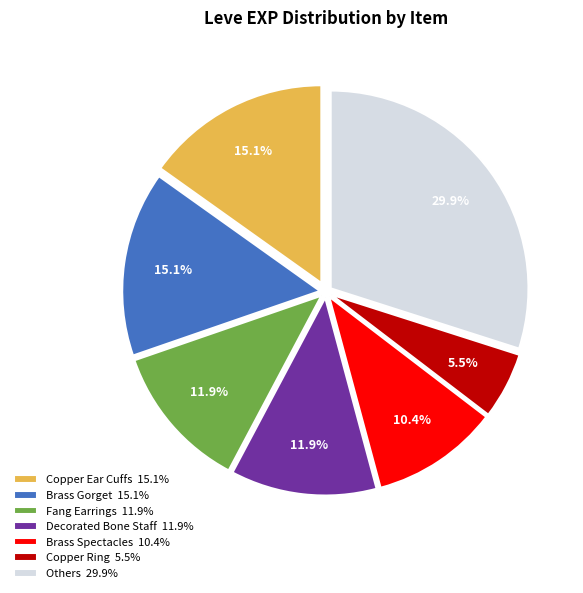

Does Fang Earrings 11.9% account for over 50% of the chart?

No